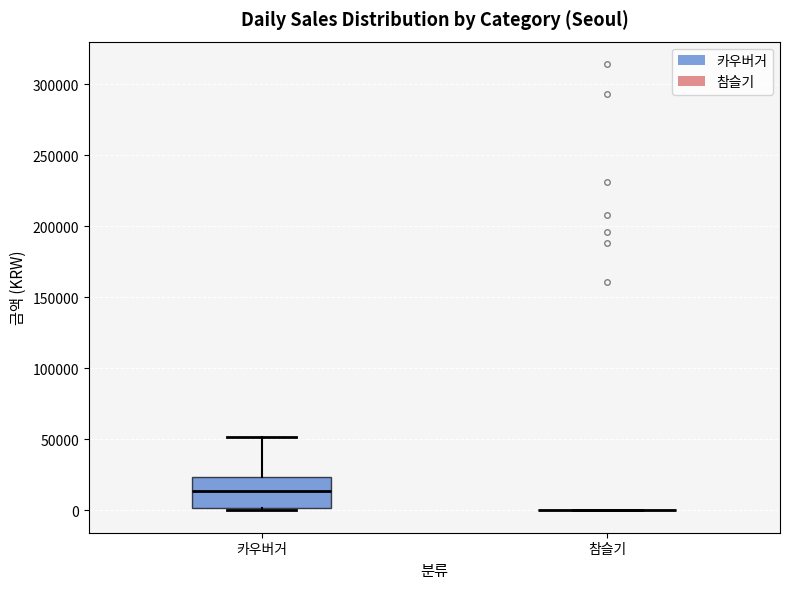

Where does the median line of the box for 카우버거 sit on the y-axis? The values are not printed on the chart, so give them approximately, as read against the axis.

15000